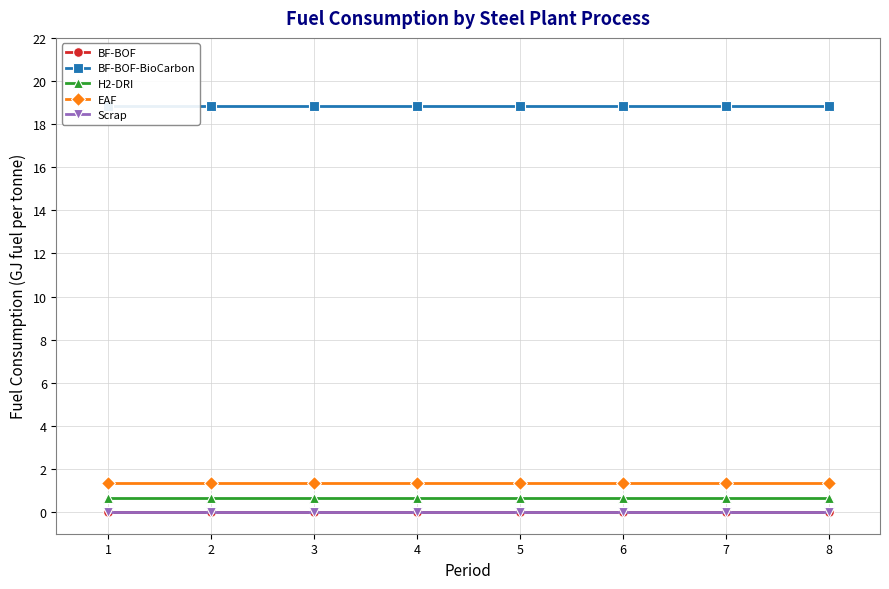

What is the value of the EAF point at the 1st from the left?

1.4